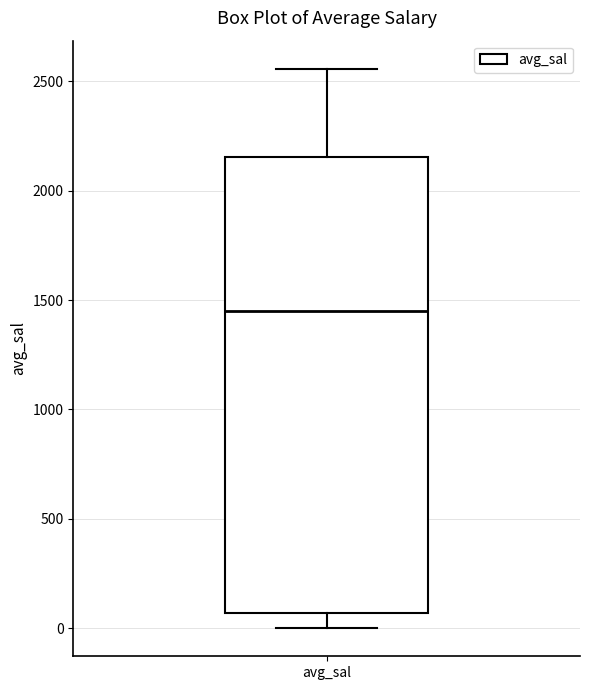

Where is the upper edge of the box for avg_sal on the y-axis? The values are not printed on the chart, so give them approximately, as read against the axis.

2150